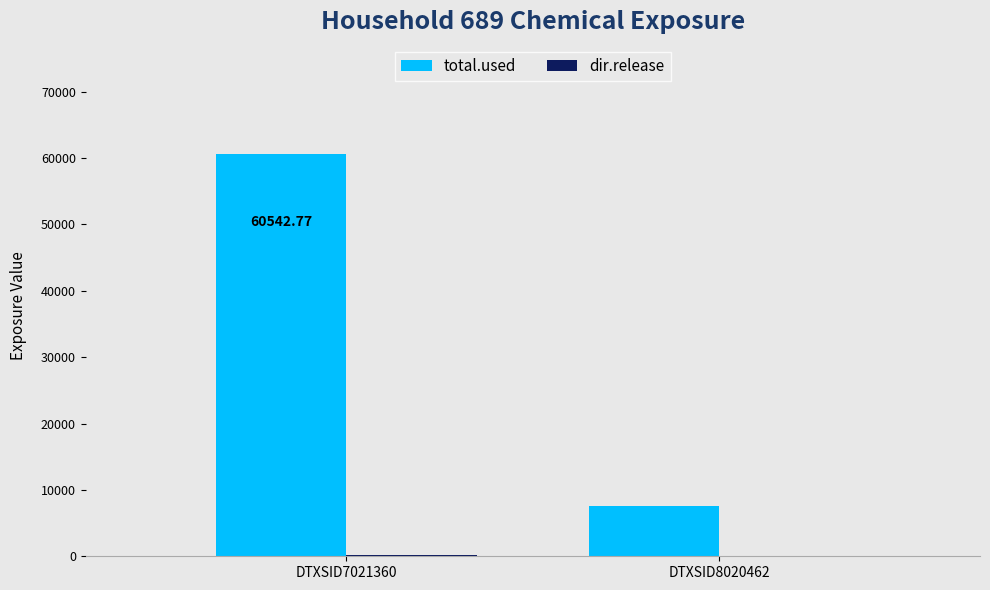

Between DTXSID7021360 and DTXSID8020462, which series saw the biggest shift?

total.used